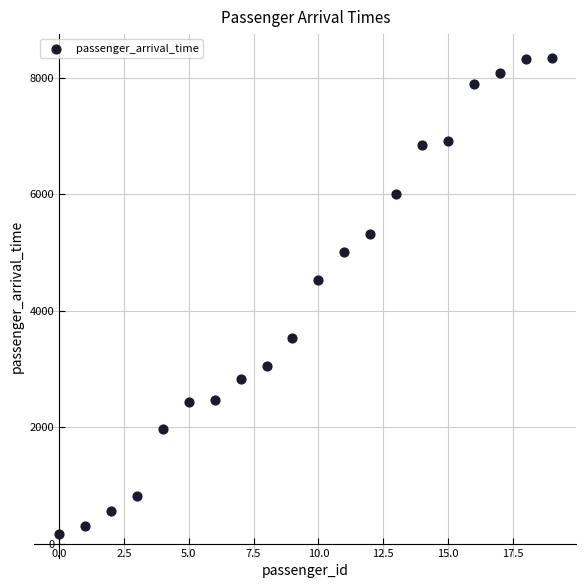

What Y value in the scatter plot is closest to 4253?

4532